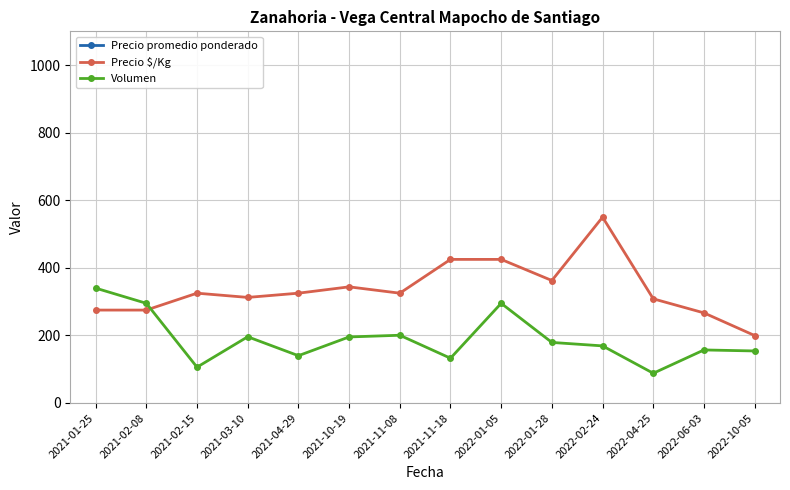

How many values in the Volumen series are below 179?

7